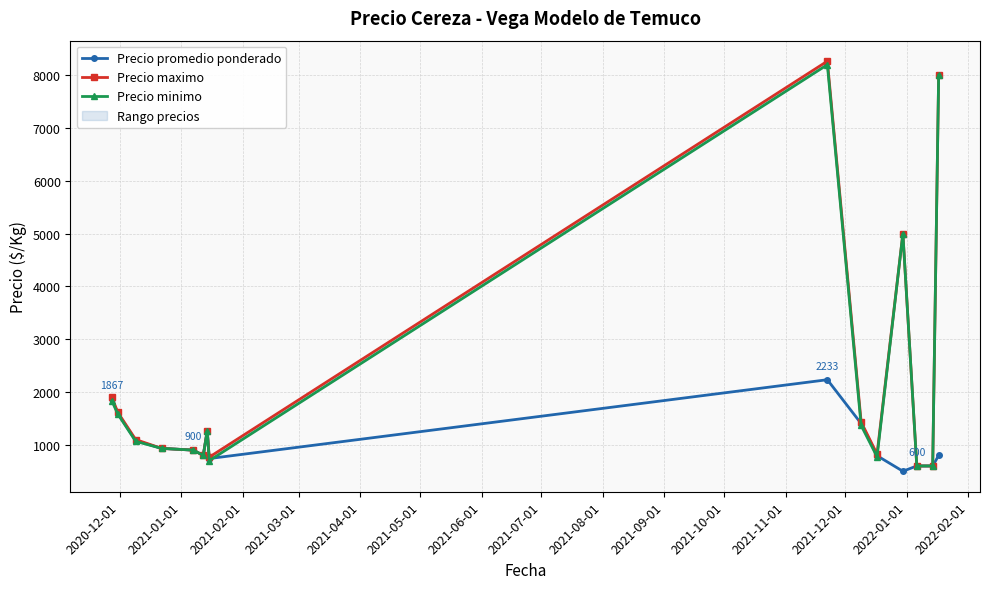

True or false: Precio promedio ponderado has more than 0 interior local peaks.

True